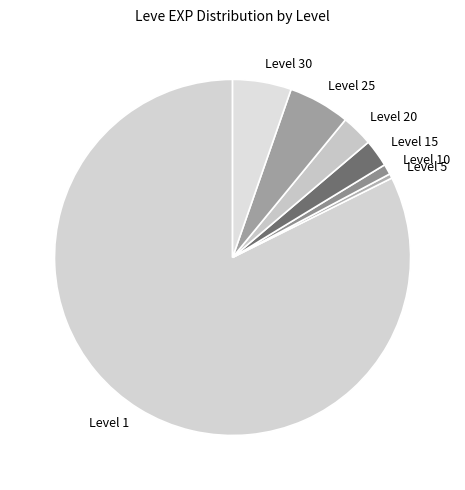

Does any single category account for the majority?

Yes